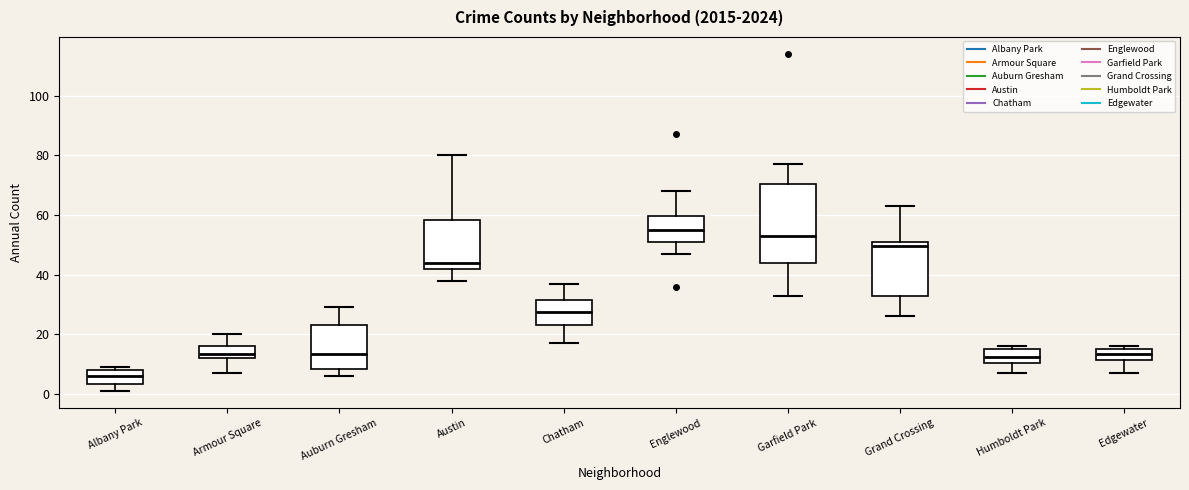

Reading left to right, transcribe this box plot: for each box, give where its median line is, the range the box spans, and where its two whiskers end, as read against the y-axis. The values are not printed on the chart, so give them approximately, as read against the axis.

Albany Park: median 6, box 4 to 8, whiskers 2 to 10
Armour Square: median 14, box 12 to 16, whiskers 8 to 20
Auburn Gresham: median 14, box 8 to 24, whiskers 6 to 30
Austin: median 44, box 42 to 58, whiskers 38 to 80
Chatham: median 28, box 24 to 32, whiskers 18 to 38
Englewood: median 56, box 52 to 60, whiskers 48 to 68
Garfield Park: median 54, box 44 to 70, whiskers 34 to 78
Grand Crossing: median 50, box 32 to 52, whiskers 26 to 64
Humboldt Park: median 12, box 10 to 16, whiskers 8 to 16 (just above the box's upper edge)
Edgewater: median 14, box 12 to 16, whiskers 8 to 16 (just above the box's upper edge)